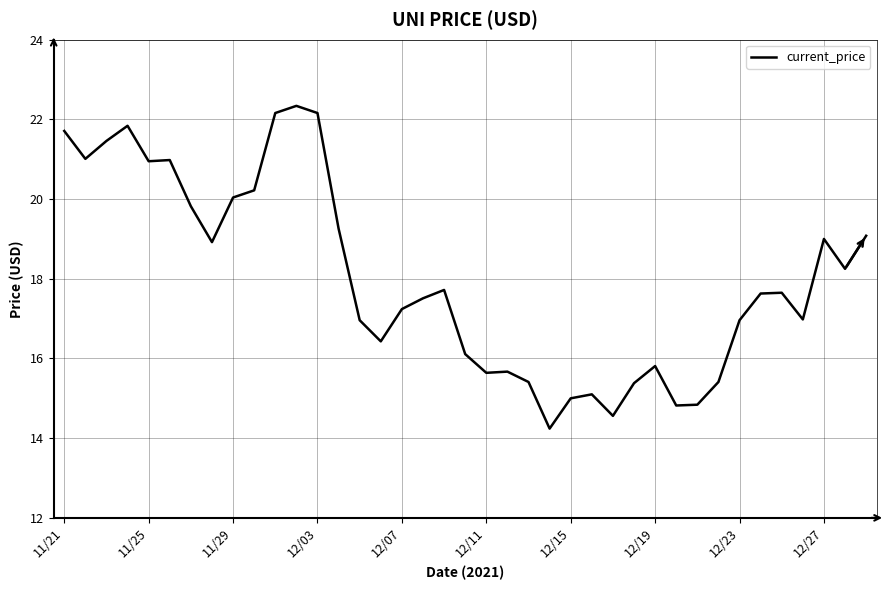

Count the number of categories in the chart.

39